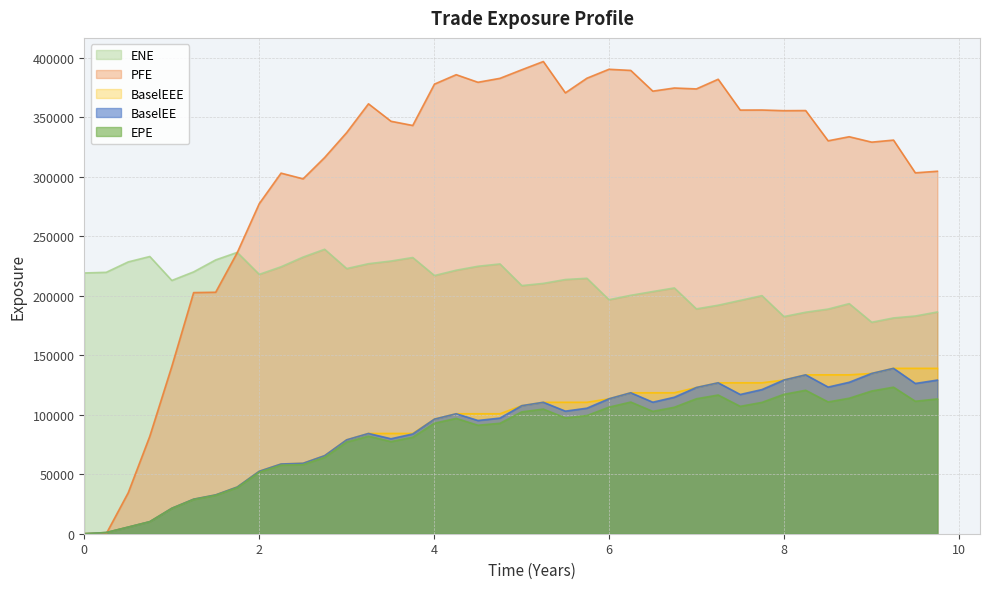

Which category has the highest value across all series?

5.2507